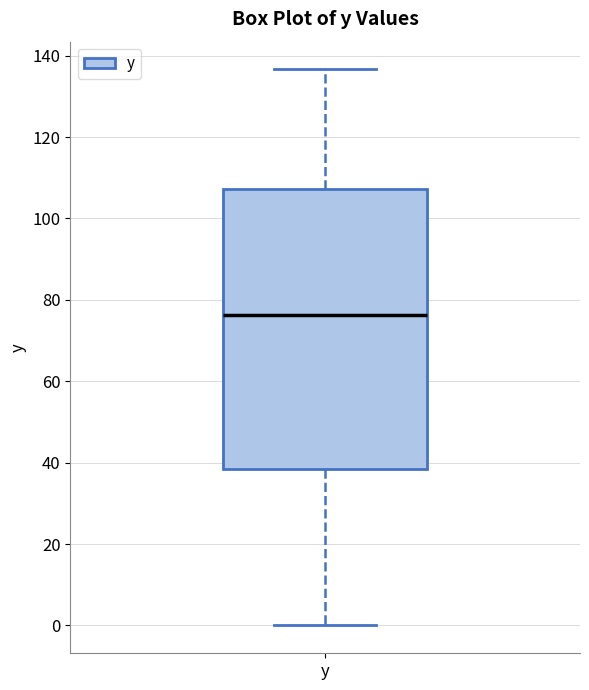

Read this box plot against the y-axis: the position of the median line, the range covered by the box, and the ends of both whiskers. The values are not printed on the chart, so give them approximately, as read against the axis.

median 76, box 38 to 108, whiskers 0 to 136